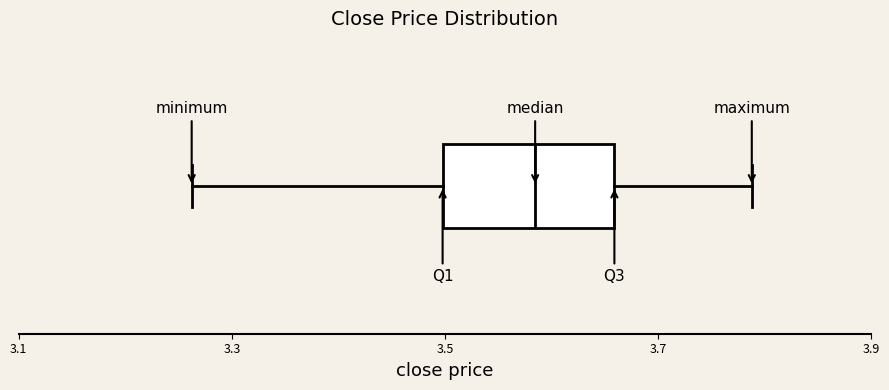

Read this box plot against the x-axis: the position of the median line, the range covered by the box, and the ends of both whiskers. The values are not printed on the chart, so give them approximately, as read against the axis.

median 3.58, box 3.50 to 3.66, whiskers 3.26 to 3.78